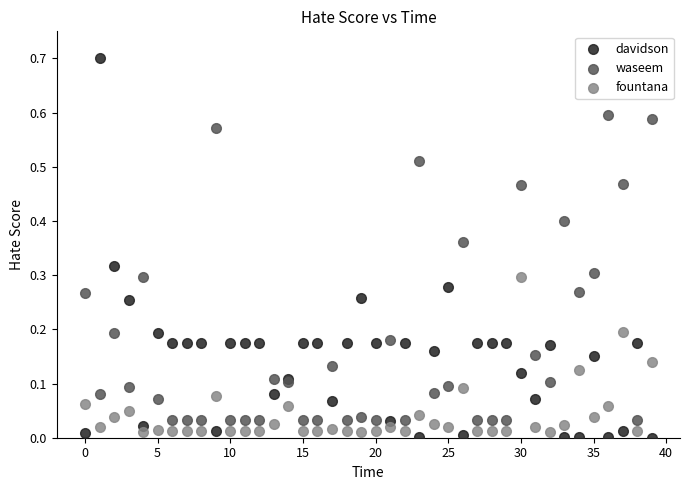

Which series contains the highest Y value?

davidson